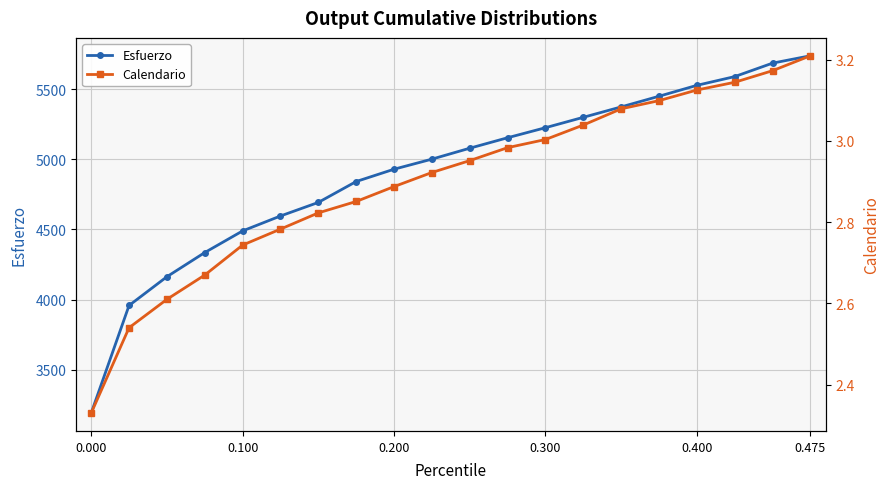

What is the minimum value for Esfuerzo?

3193.1